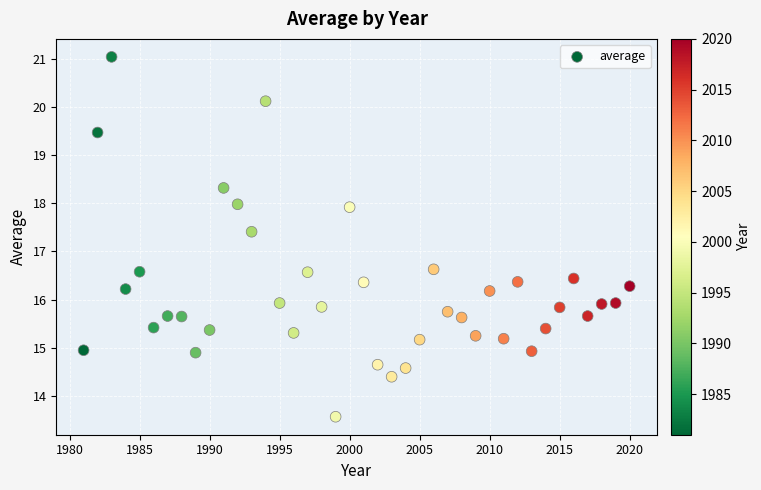

What is the range of X values (max minus min)?

39.0